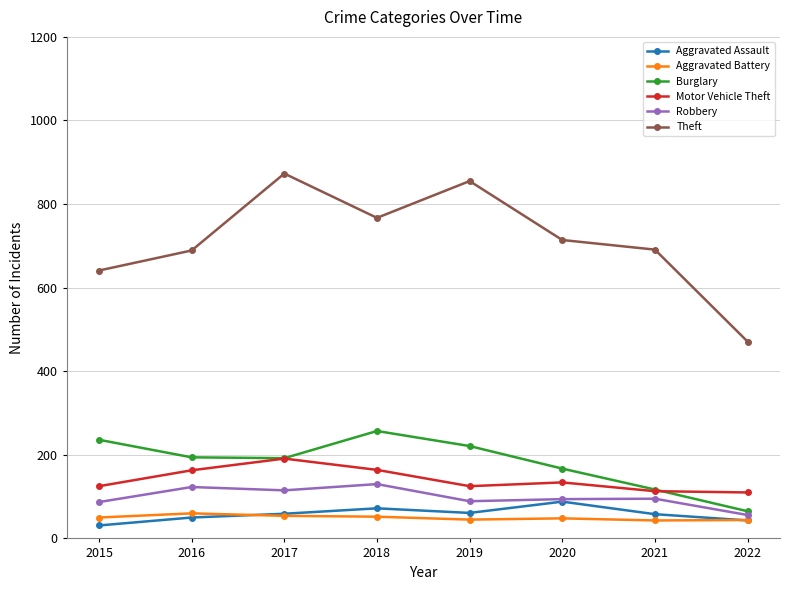

The value of Robbery at 2018 is 56. True or false?

False